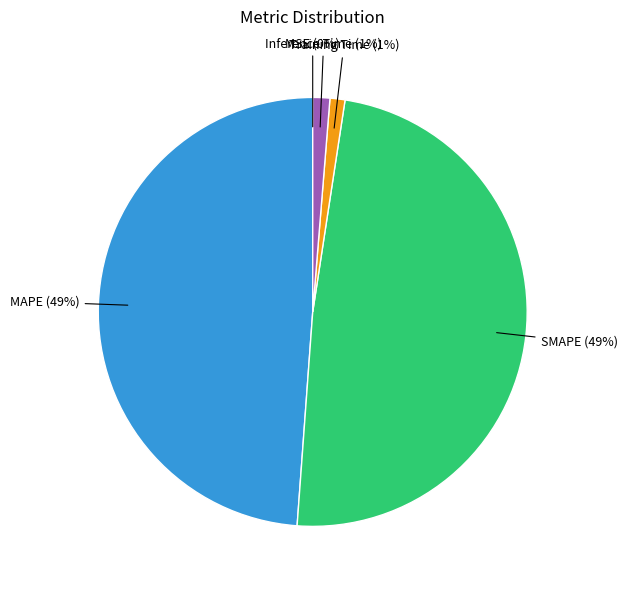

To the nearest percent, what is the difference between the largest and smallest slice percentages?

49%